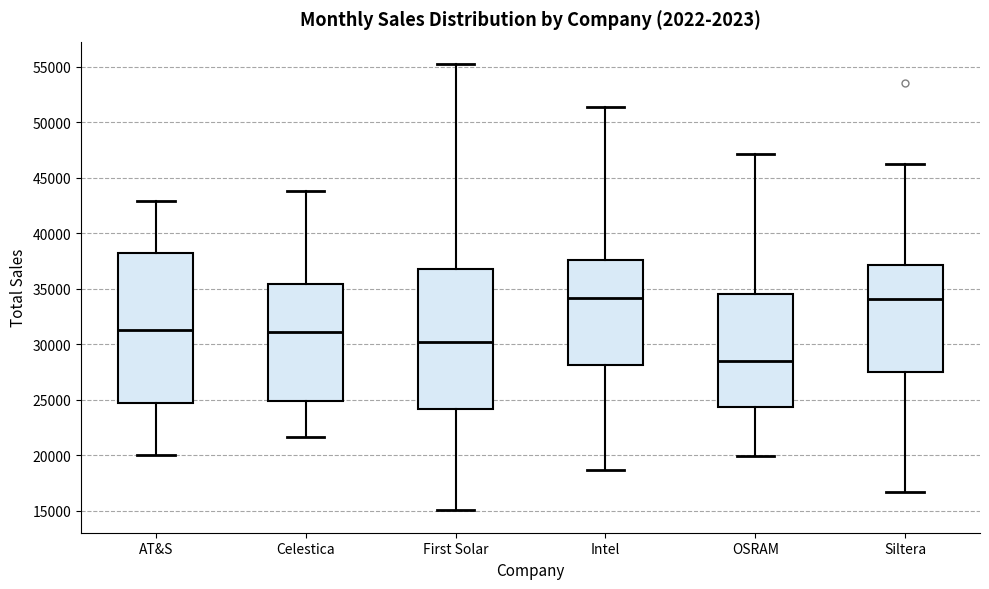

Which box is the tallest, from its lower edge to its upper edge?

AT&S